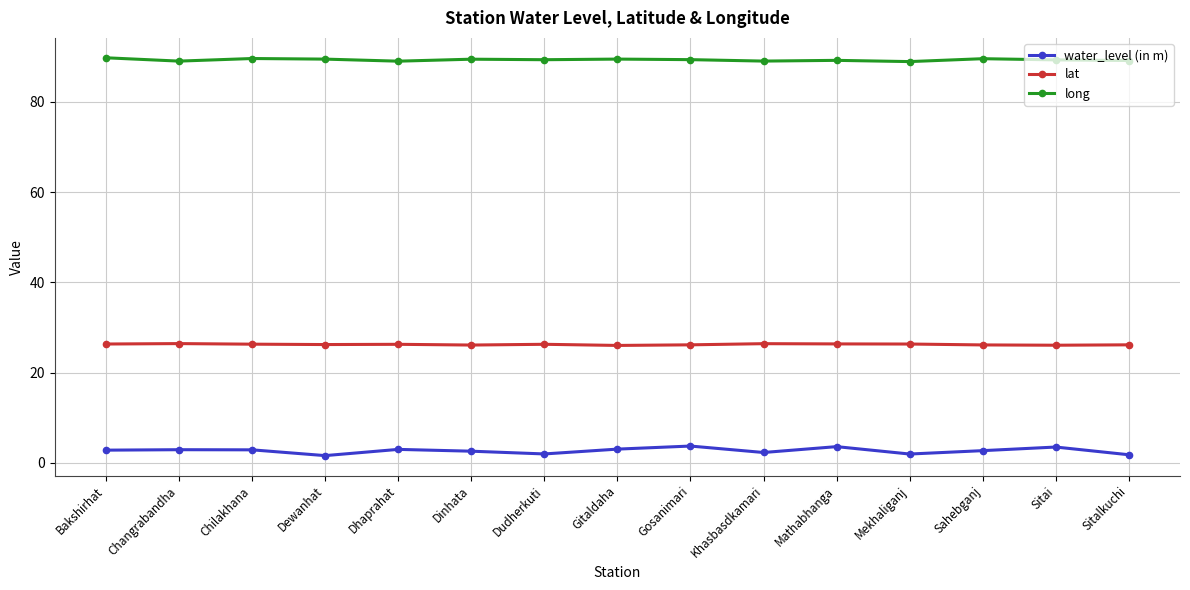

How many series are shown in this chart?

3